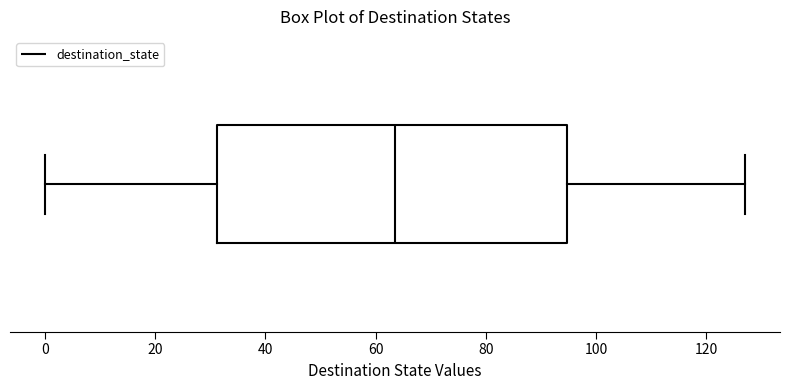

Transcribe this box plot: give where the median line is, the range the box spans, and where the two whiskers end, as read against the x-axis. The values are not printed on the chart, so give them approximately, as read against the axis.

median 64, box 32 to 94, whiskers 0 to 128